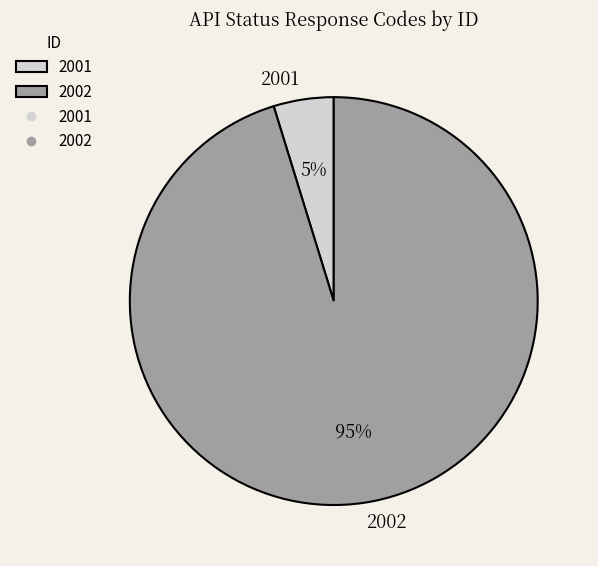

Do 2001 and 2002 together represent more than half of the pie?

Yes